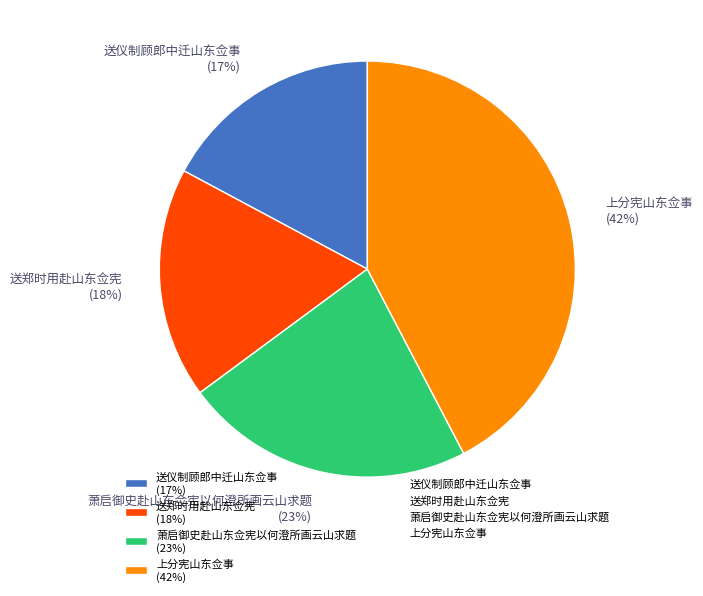

Is it true that 上分宪山东佥事 is 53% of the pie?

False